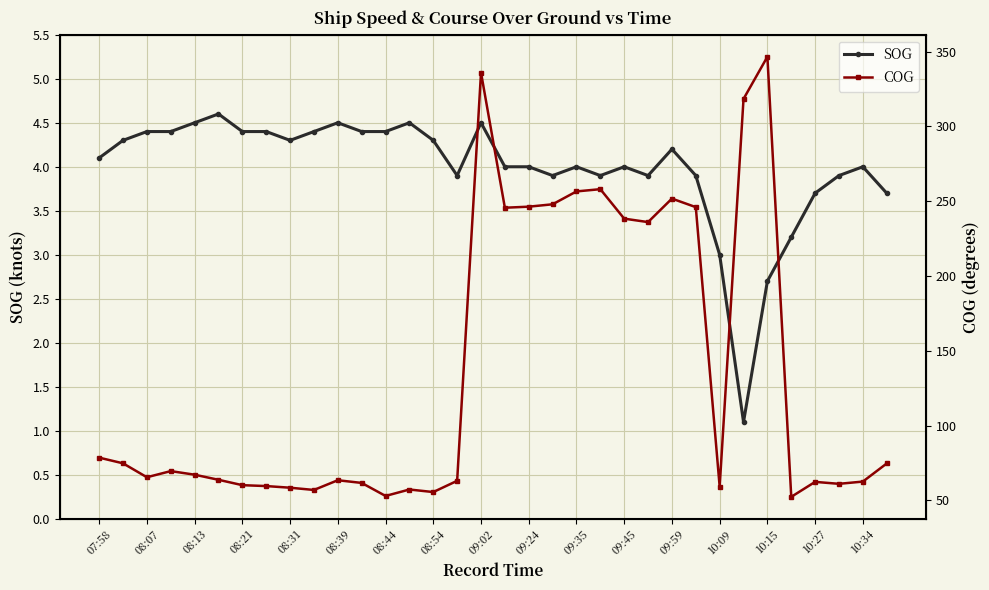

What is the difference between the maximum and minimum values in the SOG series?

3.5